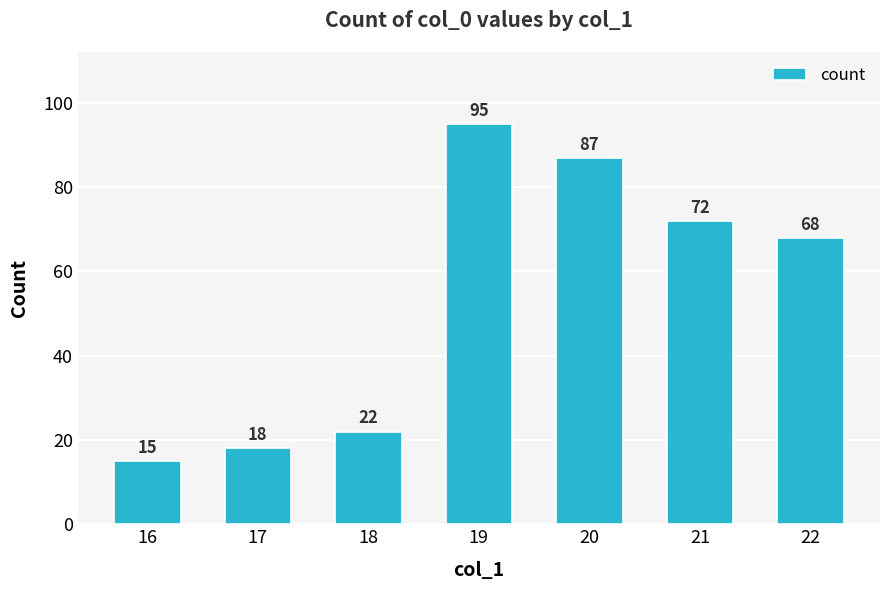

What value does the data have at 22, to the nearest 5?

70